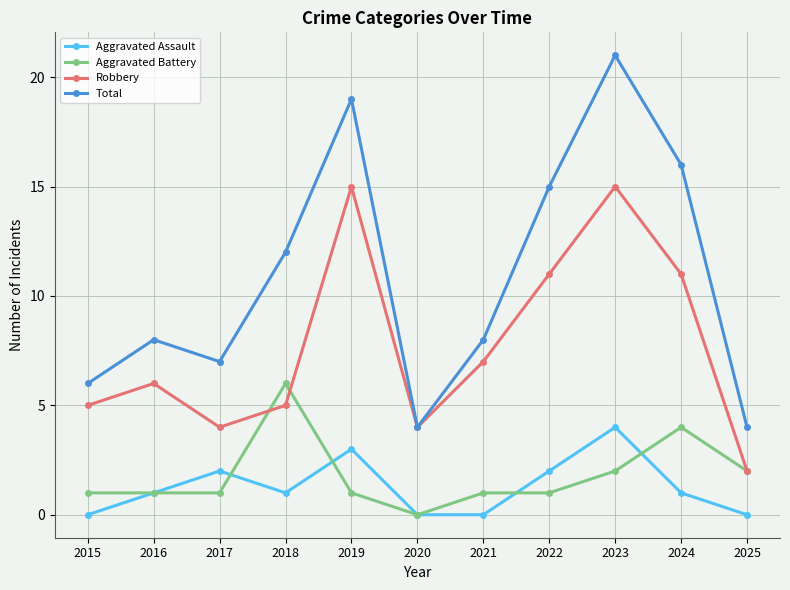

Is the value of Robbery at 2021 greater than the value of Total at 2021?

No